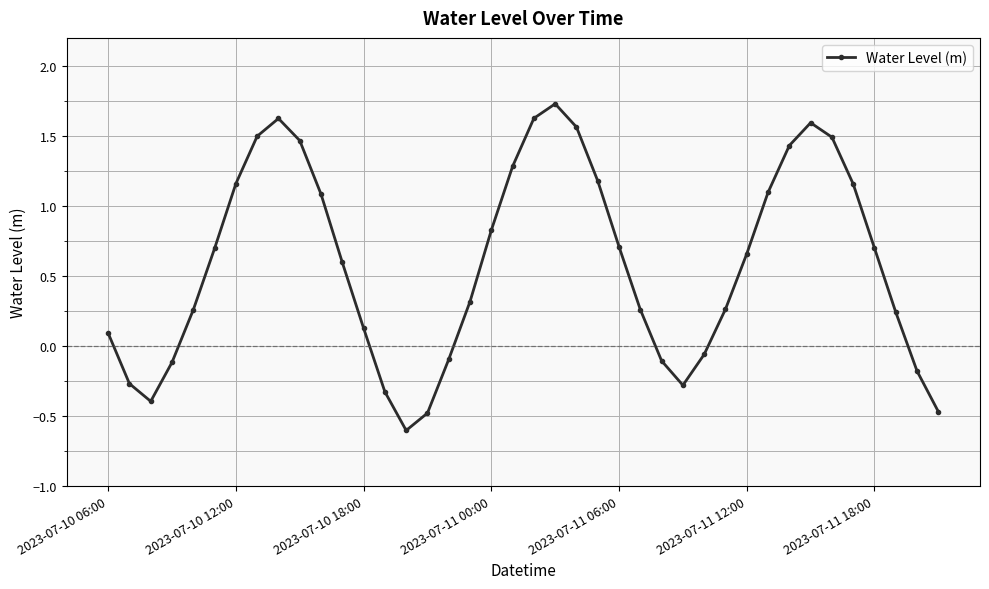

How many values are below 0?

12